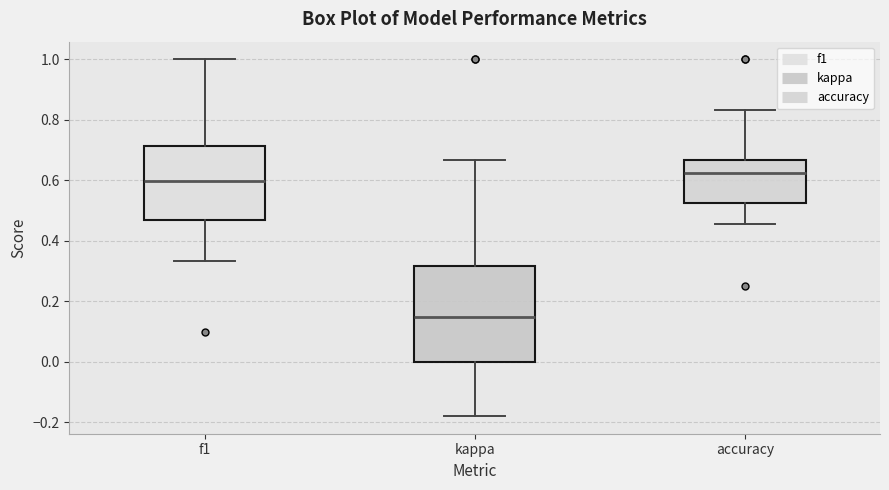

Which box's median line is the highest?

accuracy